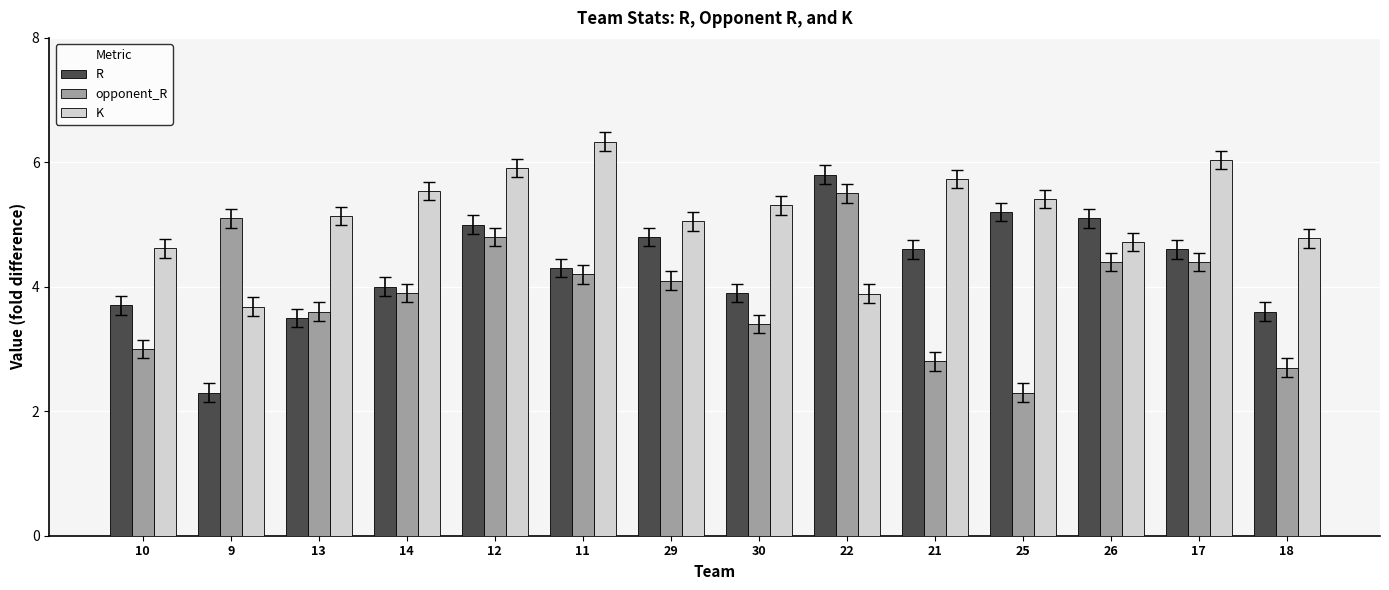

What is the spread (max minus min) of values at 17?

1.6